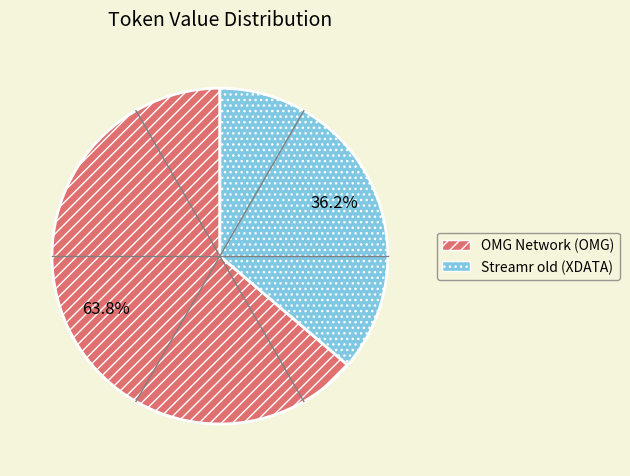

Rank the categories by value from highest to lowest.

OMG Network (OMG), Streamr old (XDATA)